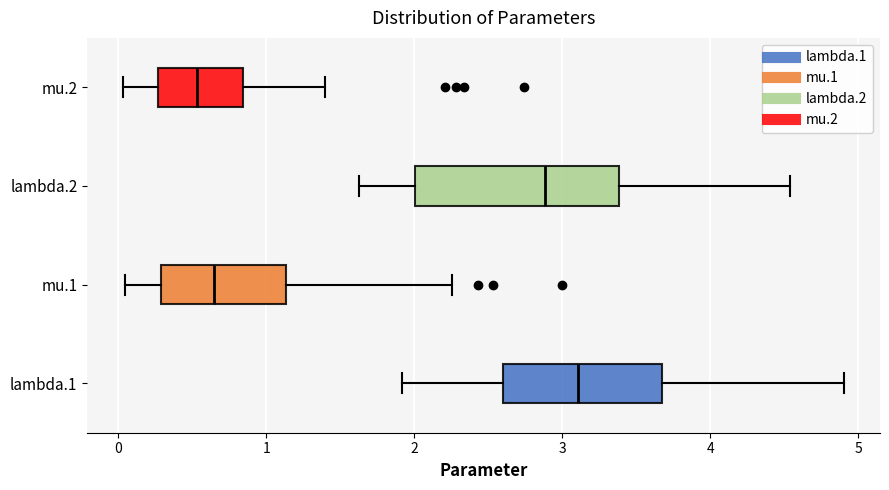

Which box's median line is the furthest to the right?

lambda.1